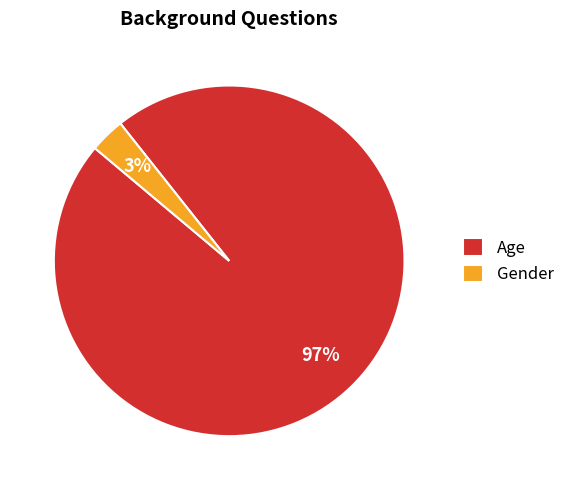

Is Gender the majority of the pie?

No